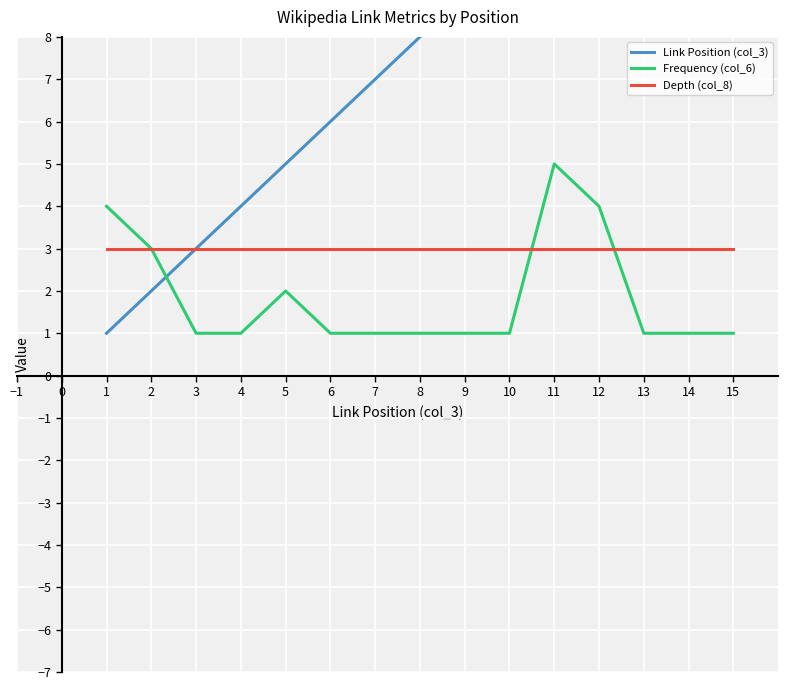

Is the value of Frequency (col_6) at 12 greater than the value of Depth (col_8) at 5?

Yes